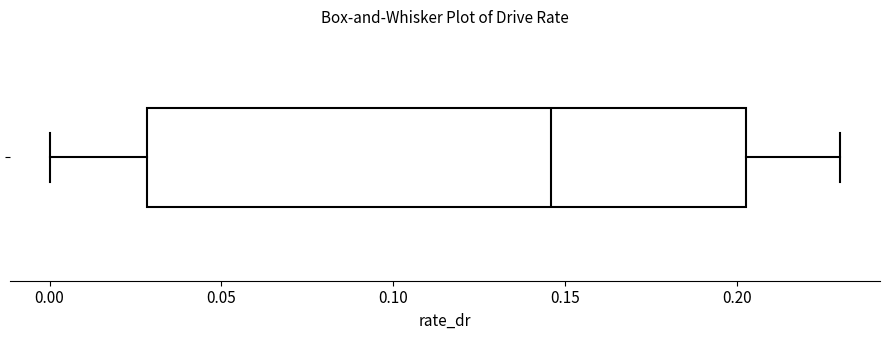

Where does the left whisker of the box end on the x-axis? The values are not printed on the chart, so give them approximately, as read against the axis.

0.000